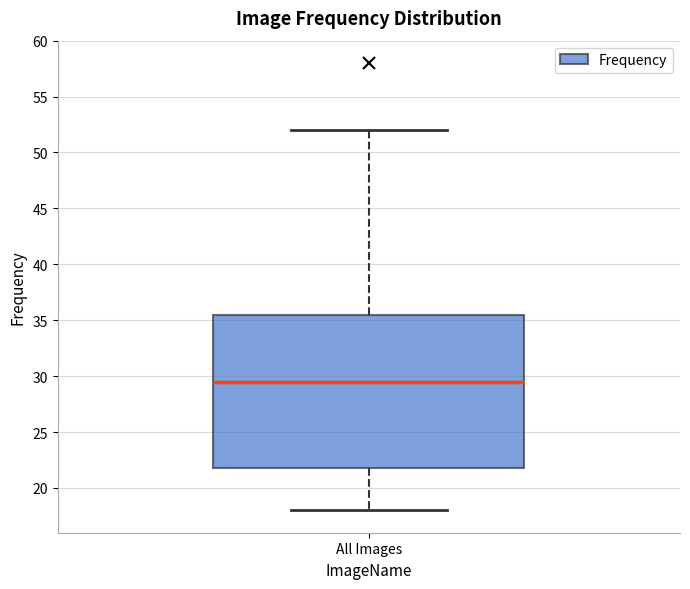

Read this box plot against the y-axis: the position of the median line, the range covered by the box, and the ends of both whiskers. The values are not printed on the chart, so give them approximately, as read against the axis.

median 29.5, box 22.0 to 35.5, whiskers 18.0 to 52.0